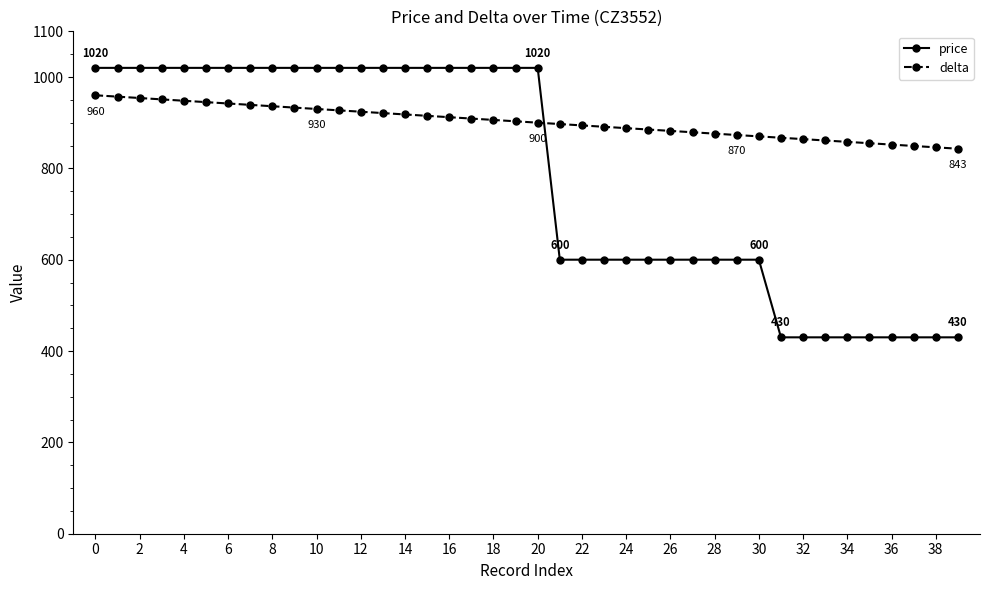

Which series has the largest total across all categories?

delta